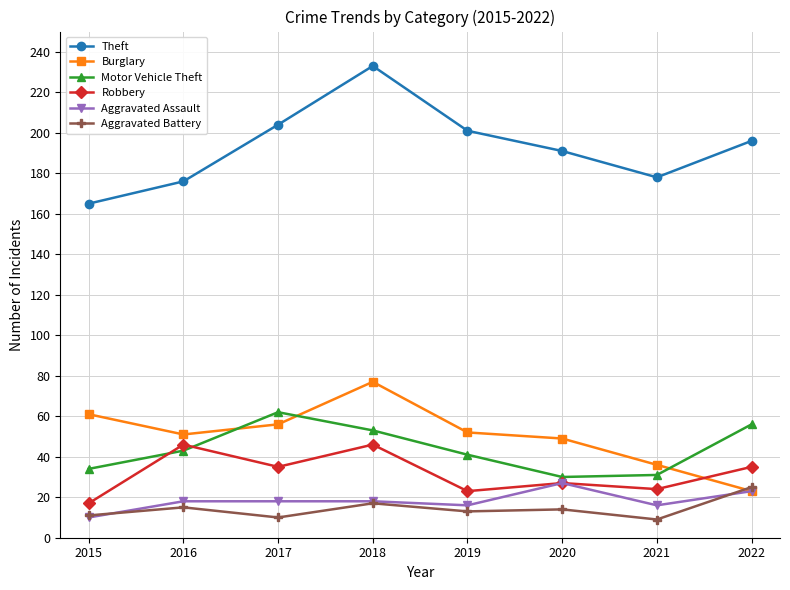

The value of Aggravated Assault at 2016 is 28. True or false?

False